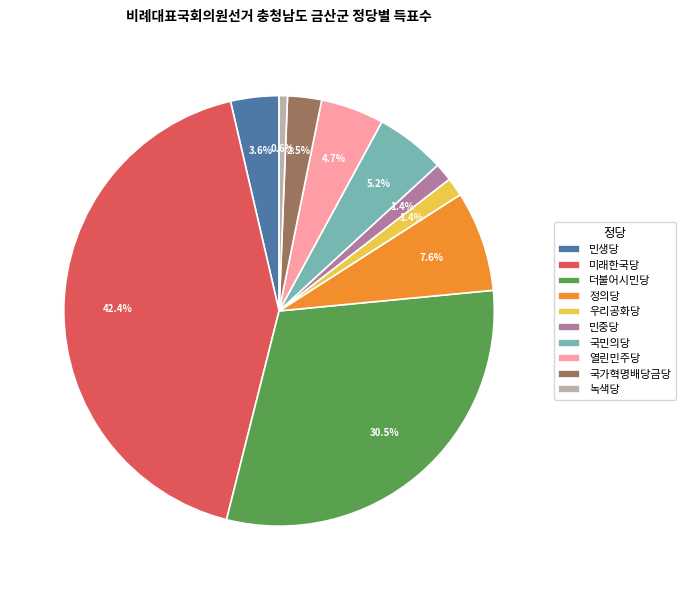

Is 녹색당 the majority of the pie?

No